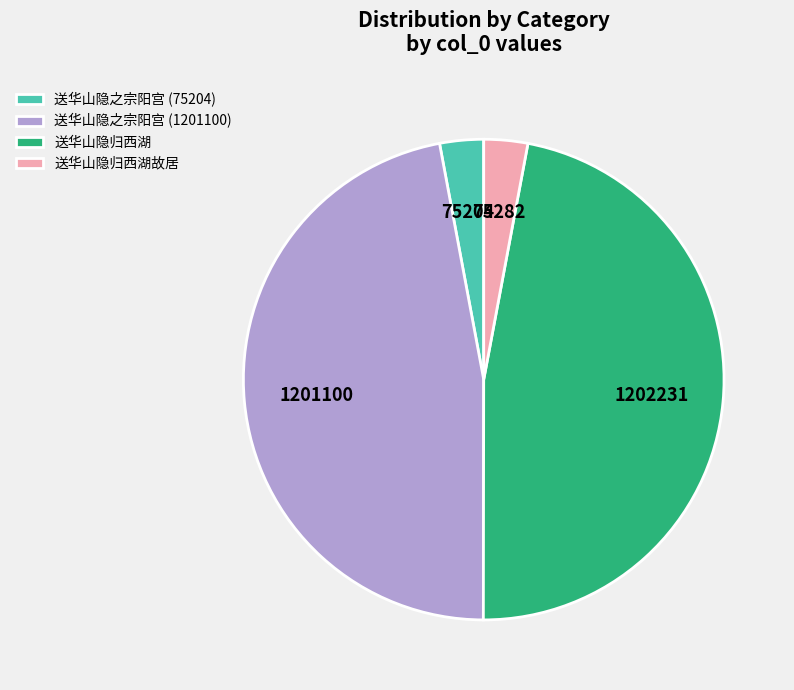

Is it true that 送华山隐归西湖故居 is 3% of the pie?

True